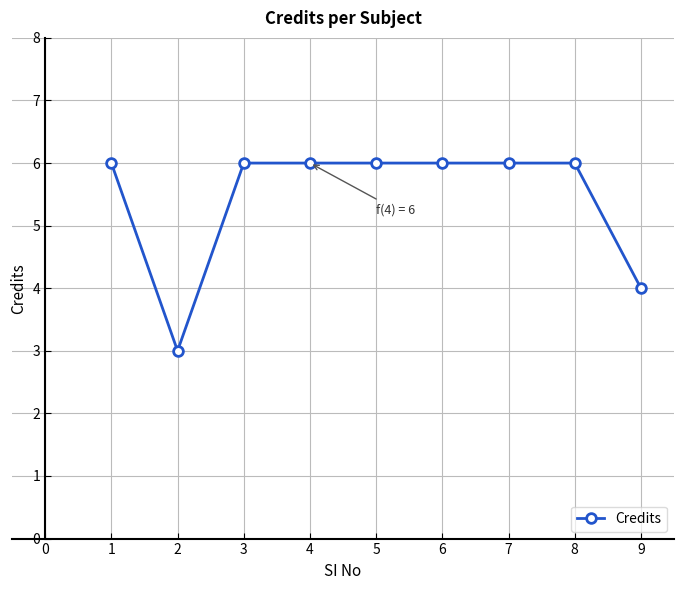

What is the value of the 1st point from the left?

6